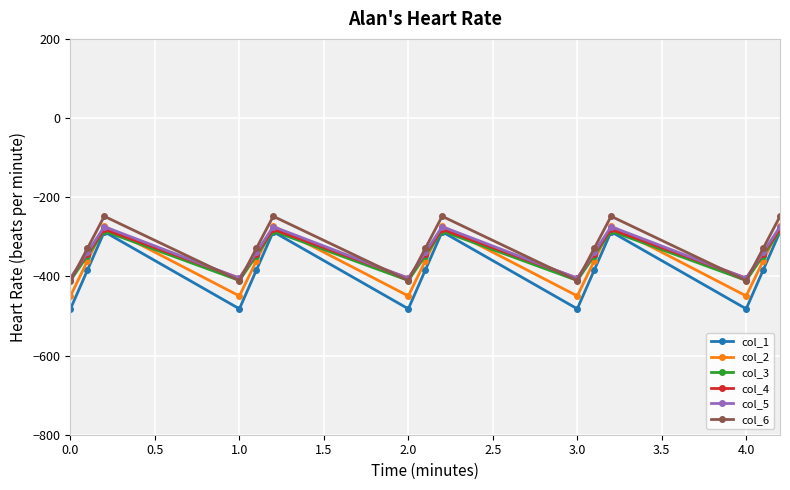

True or false: col_6 and col_2 intersect in this chart.

False